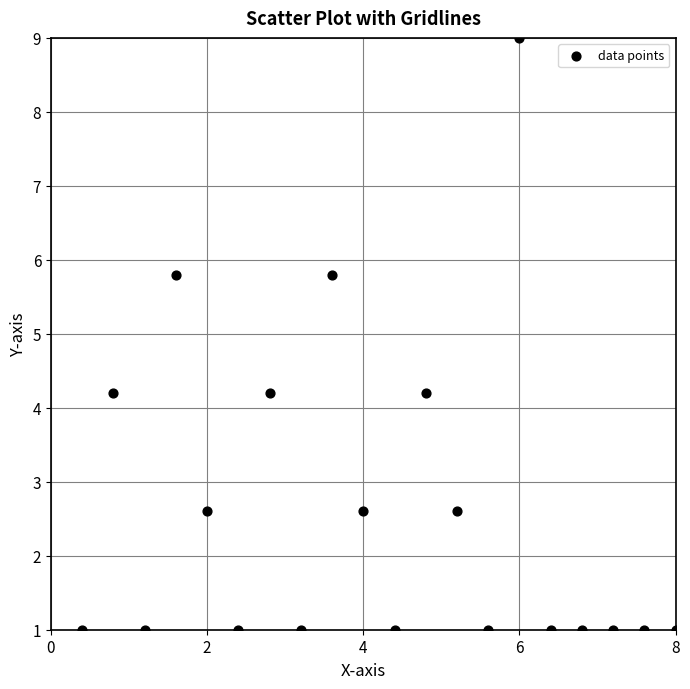

What is the range of X values (max minus min)?

7.6